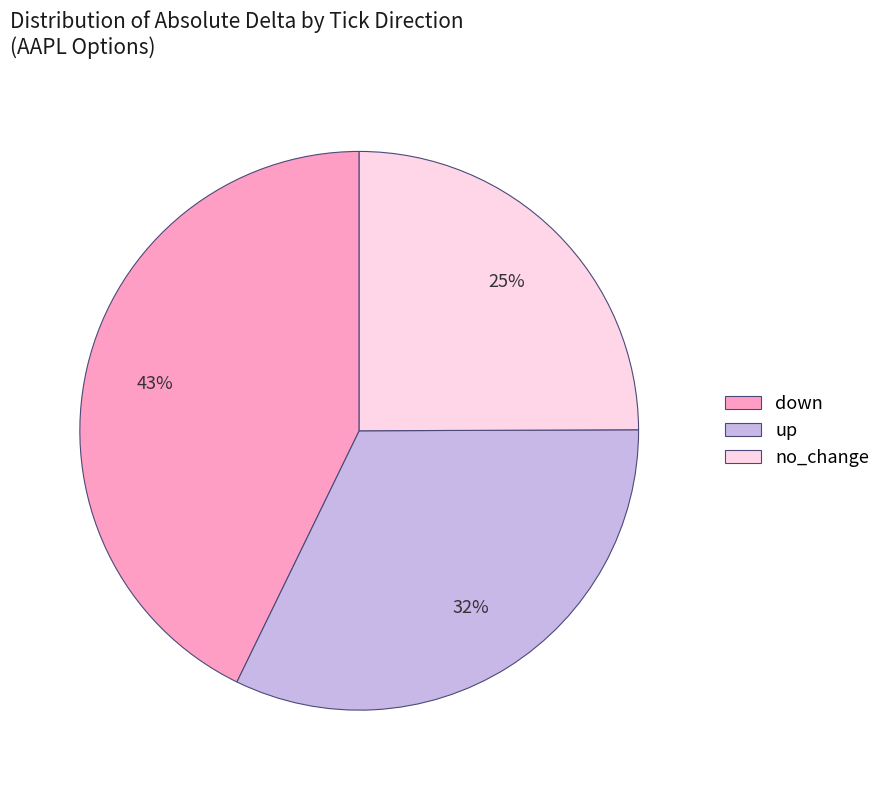

What is the largest slice in the pie chart?

down